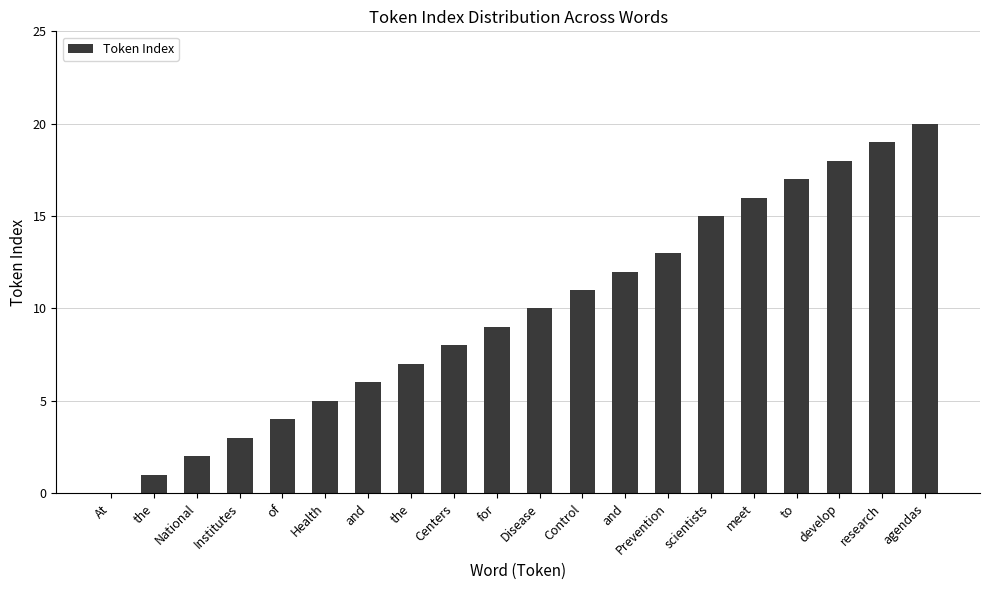

The chart shows a value of 5 at Health. True or false?

True